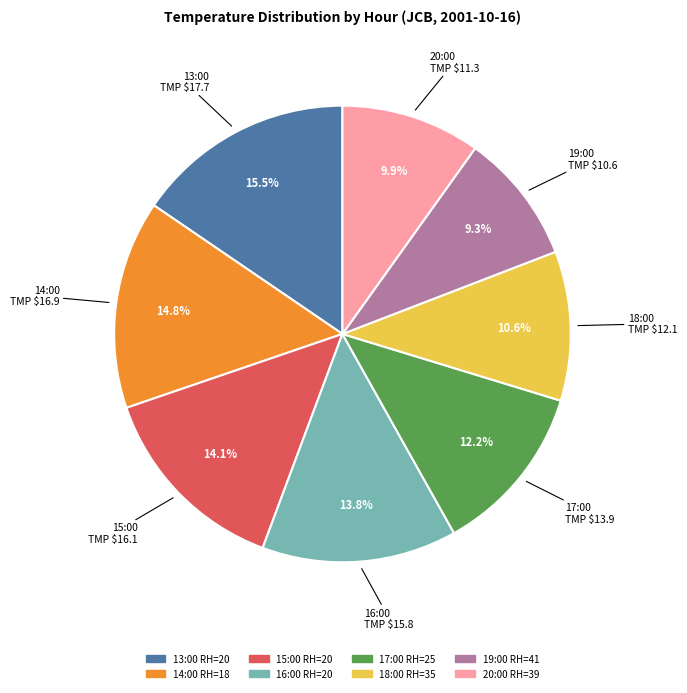

To the nearest percent, what is the combined percentage of 13:00 RH=20 and 20:00 RH=39?

25%